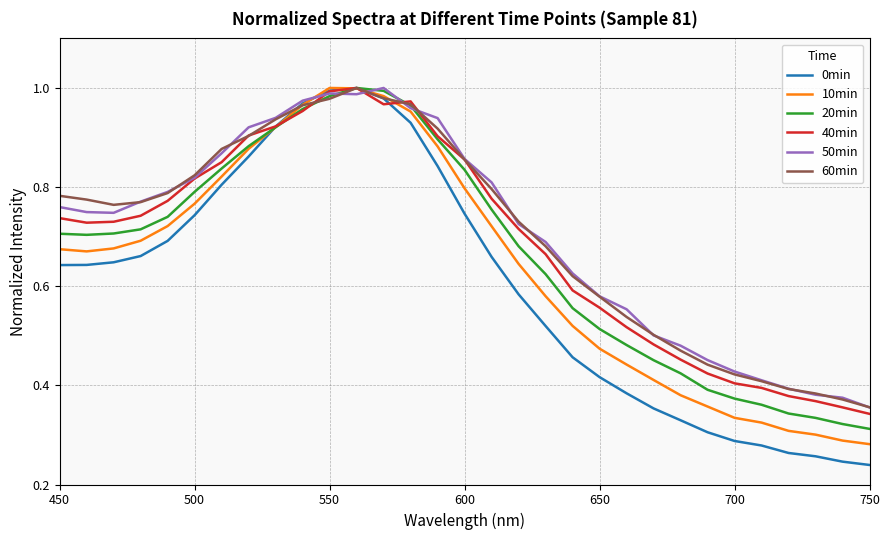

Which series has the widest spread of values?

0min